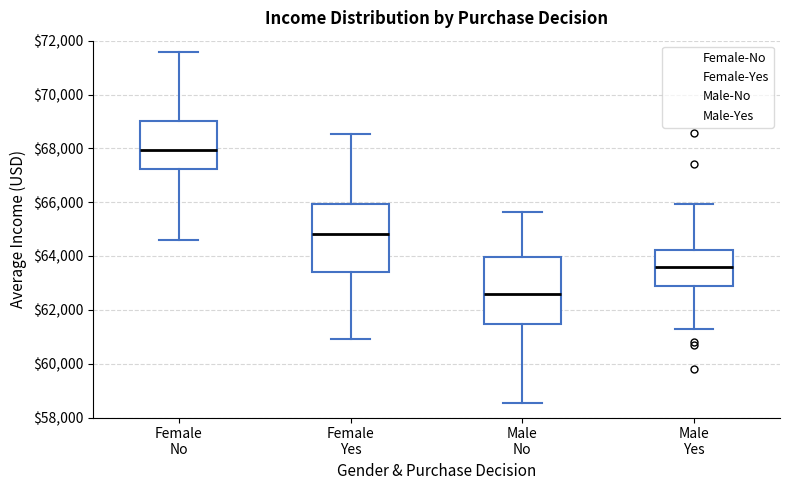

Where does the upper whisker of the box for Male Yes end on the y-axis? The values are not printed on the chart, so give them approximately, as read against the axis.

66000